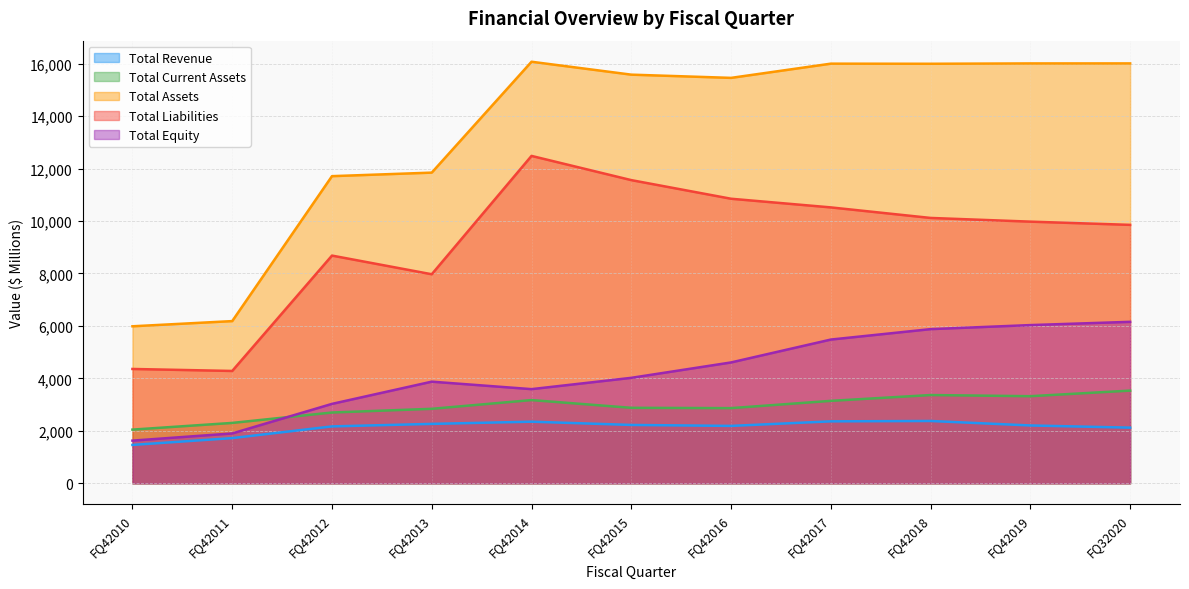

Reading right to left, list all the values displayed in this chart.

Total Revenue: FQ32020=2122	FQ42019=2205	FQ42018=2376	FQ42017=2362	FQ42016=2188	FQ42015=2225	FQ42014=2349	FQ42013=2265	FQ42012=2169	FQ42011=1723	FQ42010=1463
Total Current Assets: FQ32020=3534	FQ42019=3321	FQ42018=3365	FQ42017=3143	FQ42016=2866	FQ42015=2878	FQ42014=3173	FQ42013=2840	FQ42012=2699	FQ42011=2302	FQ42010=2047
Total Assets: FQ32020=16009	FQ42019=16008	FQ42018=15995	FQ42017=15999	FQ42016=15457	FQ42015=15580	FQ42014=16072	FQ42013=11845	FQ42012=11710	FQ42011=6184	FQ42010=5986
Total Liabilities: FQ32020=9853	FQ42019=9976	FQ42018=10117	FQ42017=10519	FQ42016=10849	FQ42015=11559	FQ42014=12482	FQ42013=7970	FQ42012=8682	FQ42011=4283	FQ42010=4359
Total Equity: FQ32020=6156	FQ42019=6032	FQ42018=5878	FQ42017=5480	FQ42016=4608	FQ42015=4021	FQ42014=3590	FQ42013=3875	FQ42012=3028	FQ42011=1901	FQ42010=1627